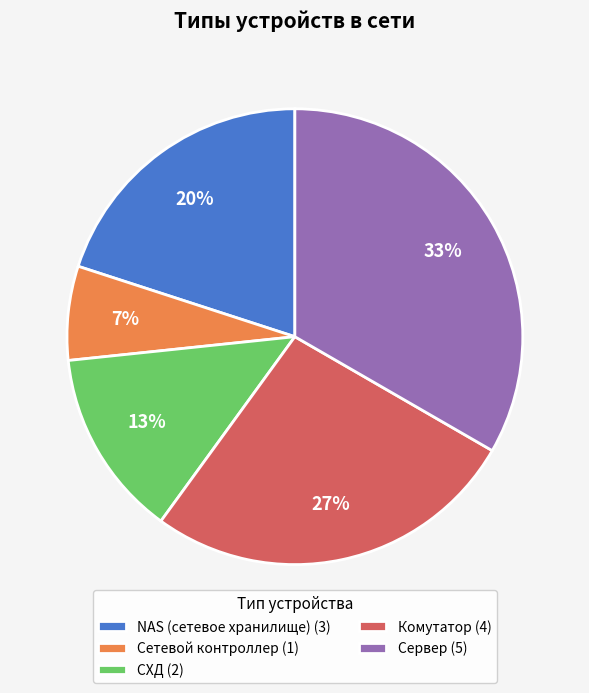

Which category has the smallest portion of the pie?

Сетевой контроллер